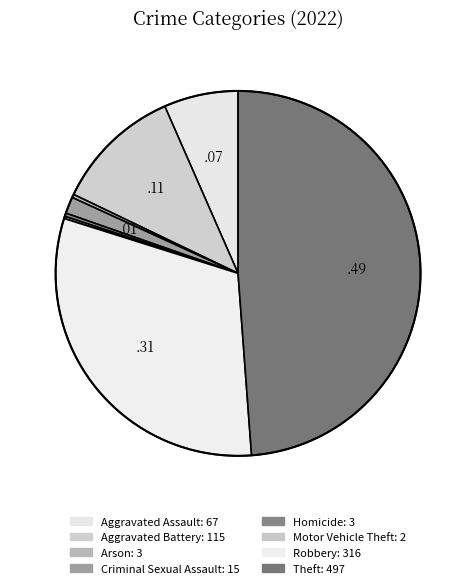

Which category has the biggest portion of the pie?

Theft